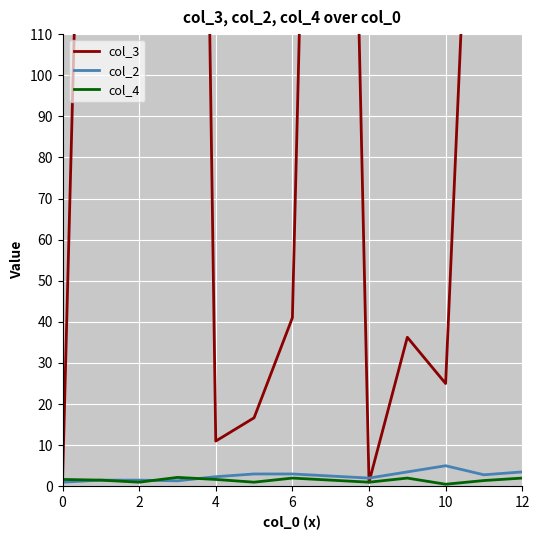

What is the sum of all col_2 values?

33.0